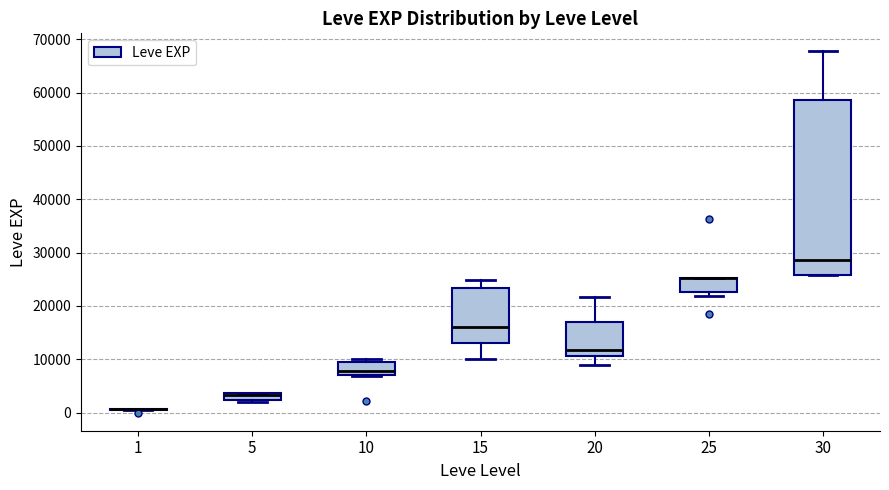

Comparing the boxes themselves (not the whiskers), which one is the tallest?

30